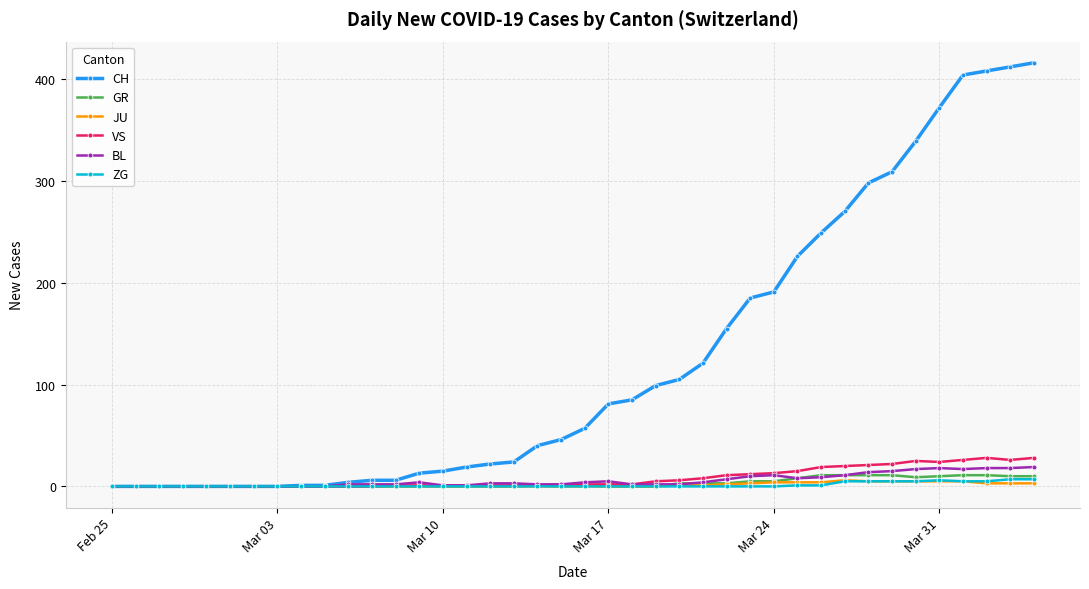

True or false: GR has more than 1 points higher than both neighbors.

True